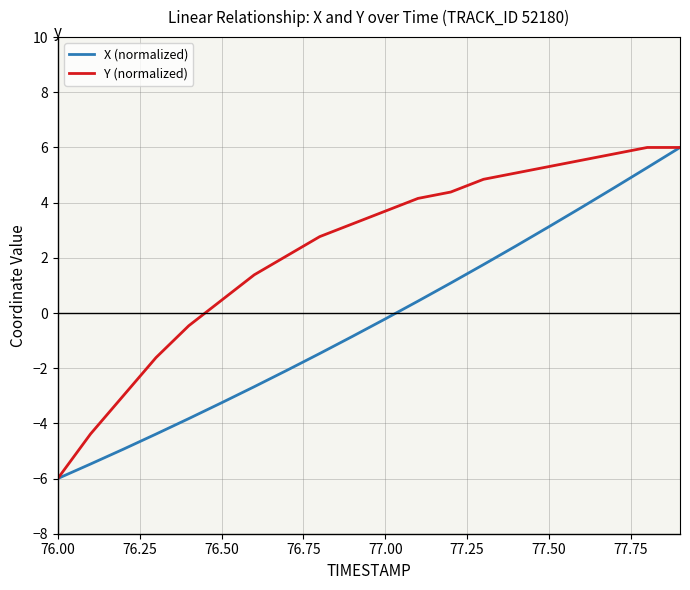

Which series has the largest total across all categories?

Y (normalized)